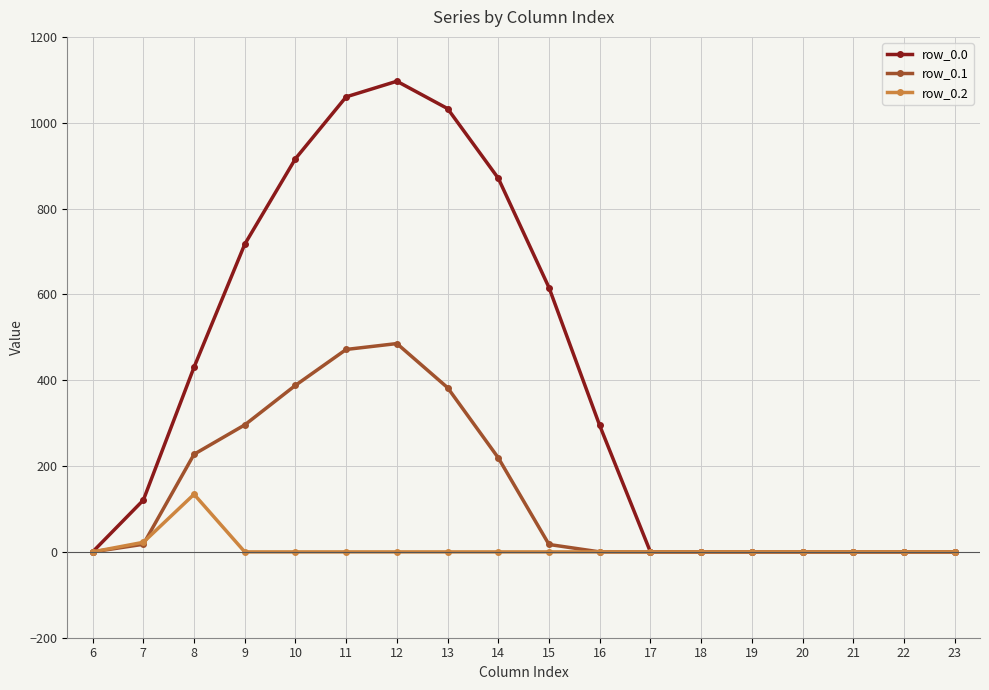

Does the chart have visible grid lines?

Yes